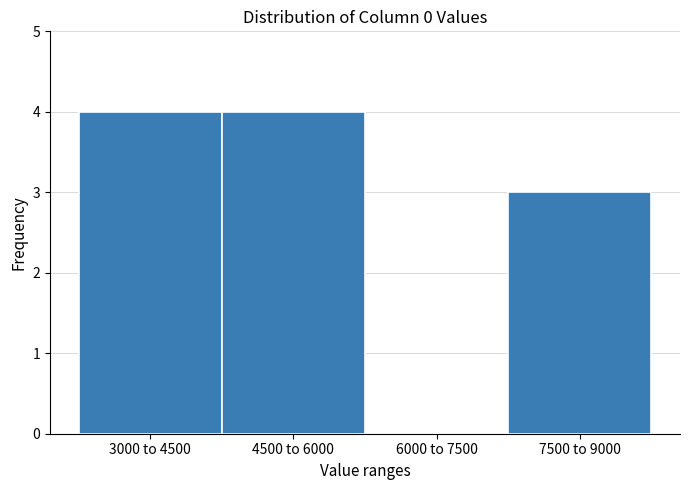

Reading left to right, extract all data points from this chart.

3000 to 4500=4	4500 to 6000=4	6000 to 7500=0	7500 to 9000=3